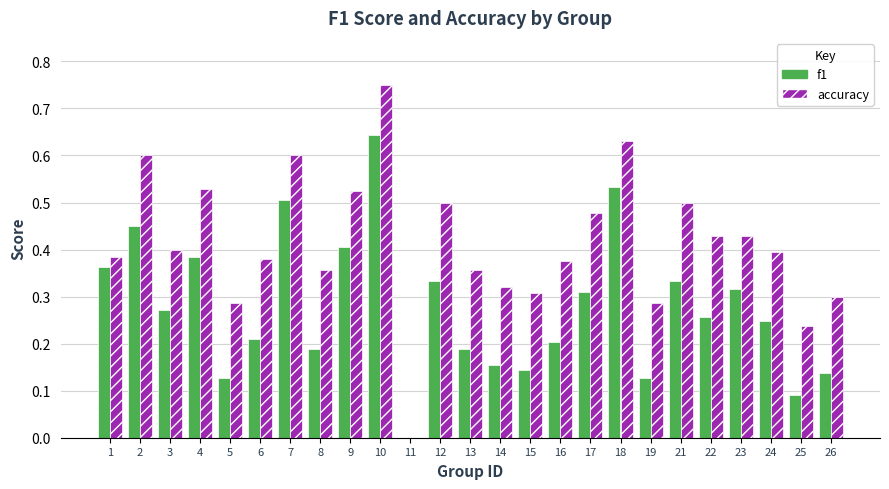

Does the chart contain stacked bars?

No